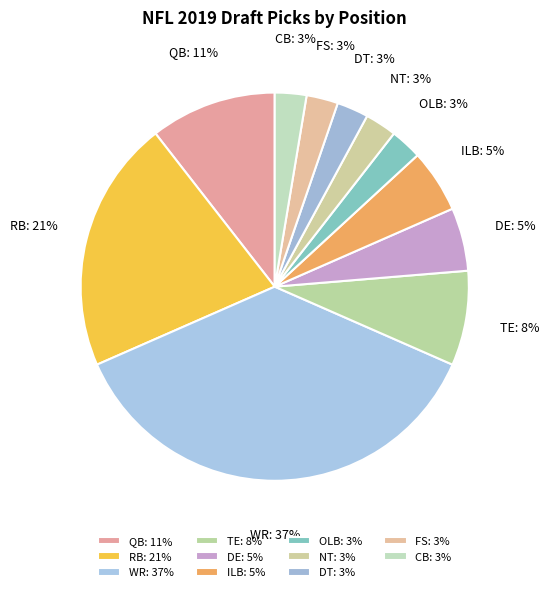

Do TE and FS together represent more than half of the pie?

No